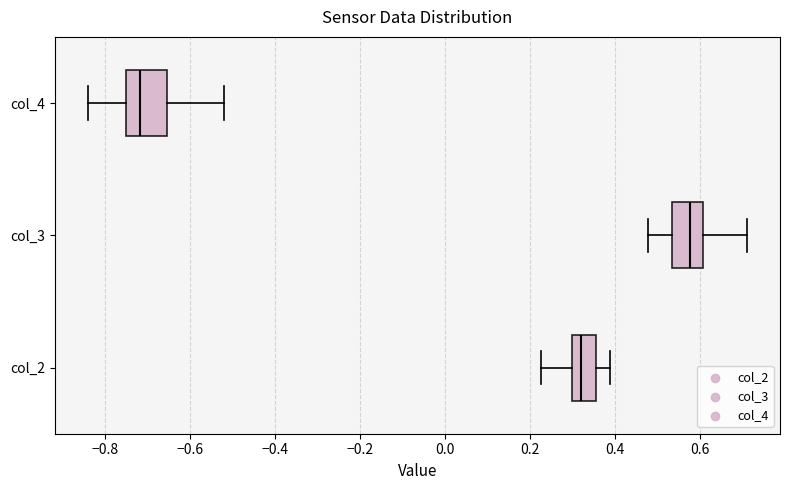

Where does the right whisker of the box for col_2 end on the x-axis? The values are not printed on the chart, so give them approximately, as read against the axis.

0.38